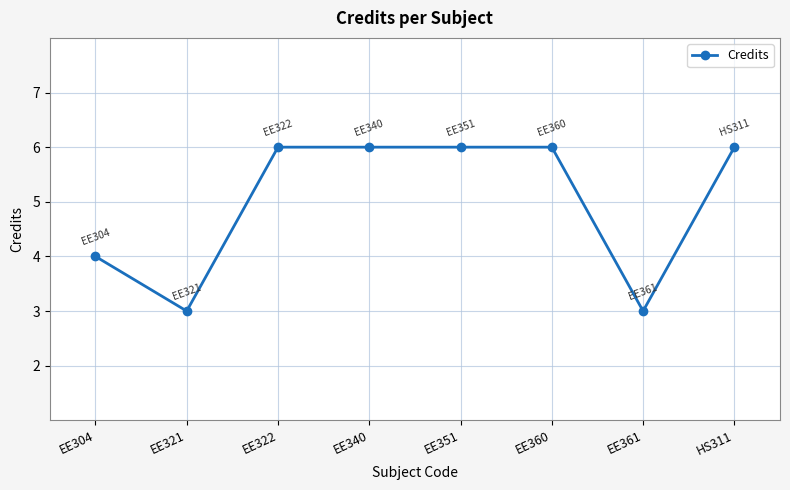

Between EE321 and EE304, which is larger?

EE304